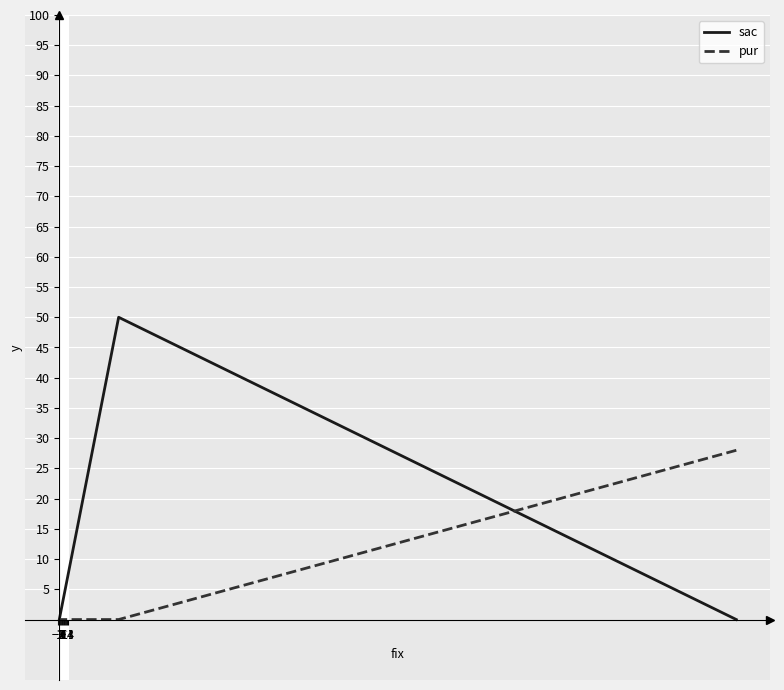

Count the number of data series in this chart.

2